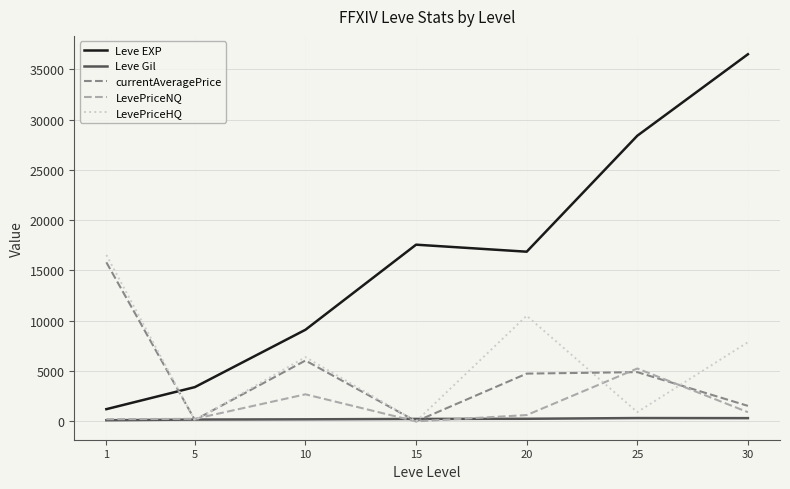

Which series has the largest total across all categories?

Leve EXP